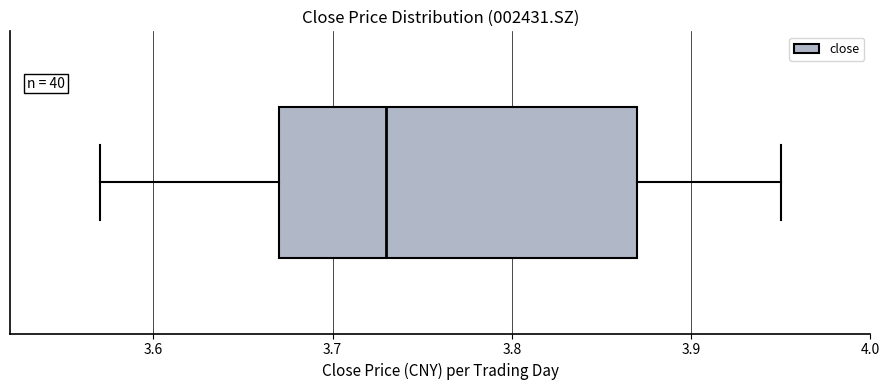

Read this box plot against the x-axis: the position of the median line, the range covered by the box, and the ends of both whiskers. The values are not printed on the chart, so give them approximately, as read against the axis.

median 3.73, box 3.67 to 3.87, whiskers 3.57 to 3.95